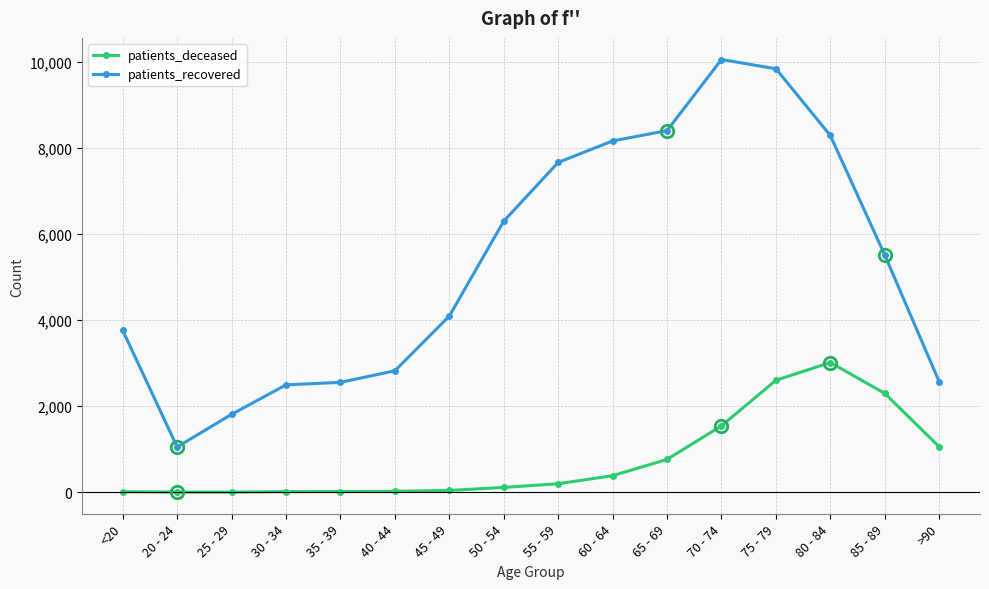

What is the total value across all series at <20?

3776